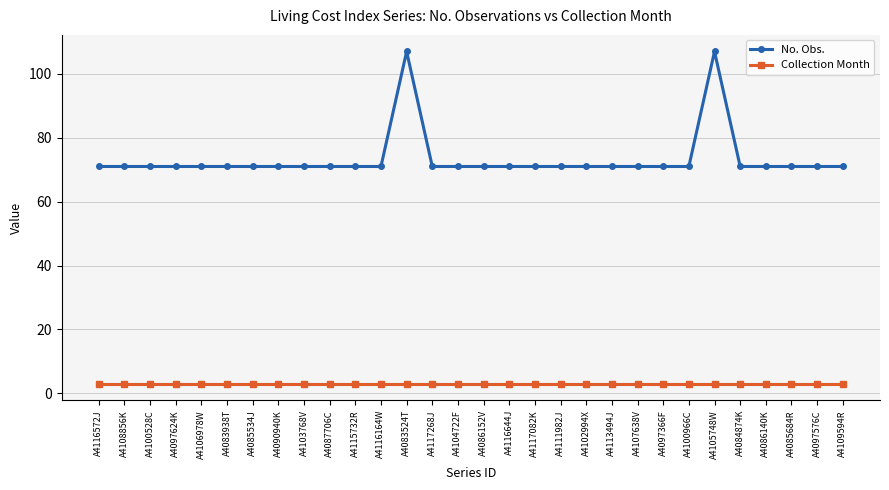

List the series in order of their overall mean, highest first.

No. Obs., Collection Month